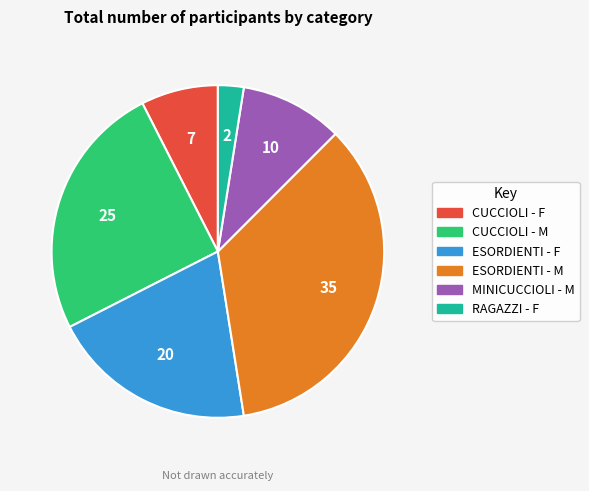

Is there any slice that represents more than half of the pie?

No